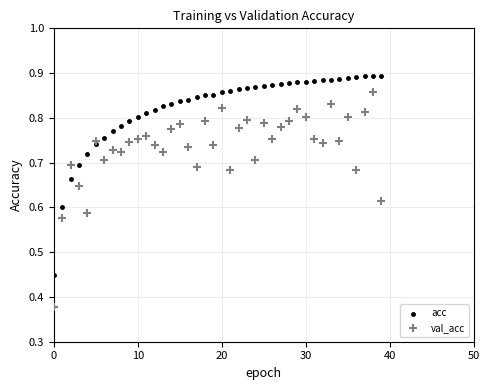

Which series has the widest spread of Y values?

val_acc